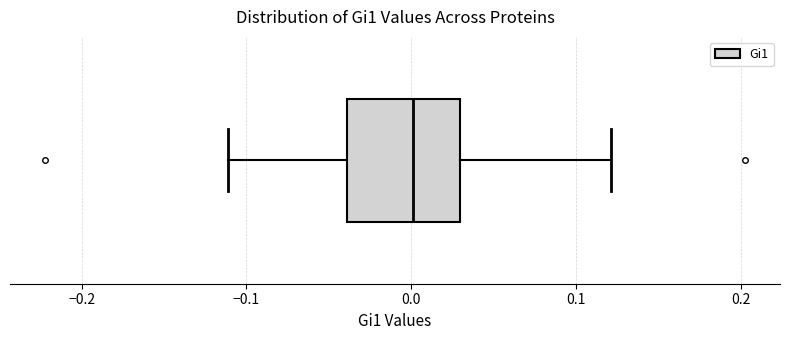

Transcribe this box plot: give where the median line is, the range the box spans, and where the two whiskers end, as read against the x-axis. The values are not printed on the chart, so give them approximately, as read against the axis.

median 0.00, box -0.04 to 0.03, whiskers -0.11 to 0.12